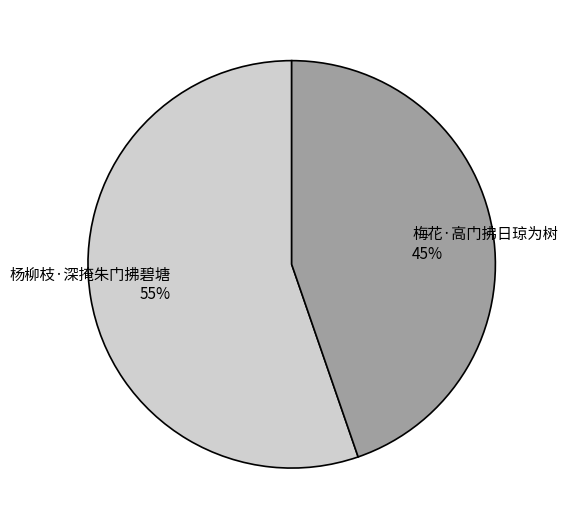

What percentage is the 杨柳枝·深掩朱门拂碧塘 slice, to the nearest percent?

55%